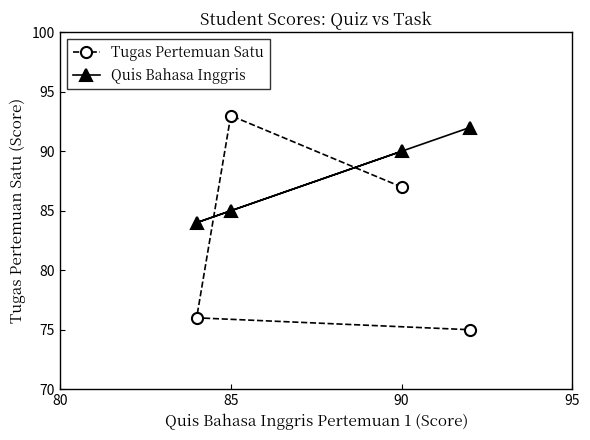

Is it true that Tugas Pertemuan Satu equals 52 at 90?

False